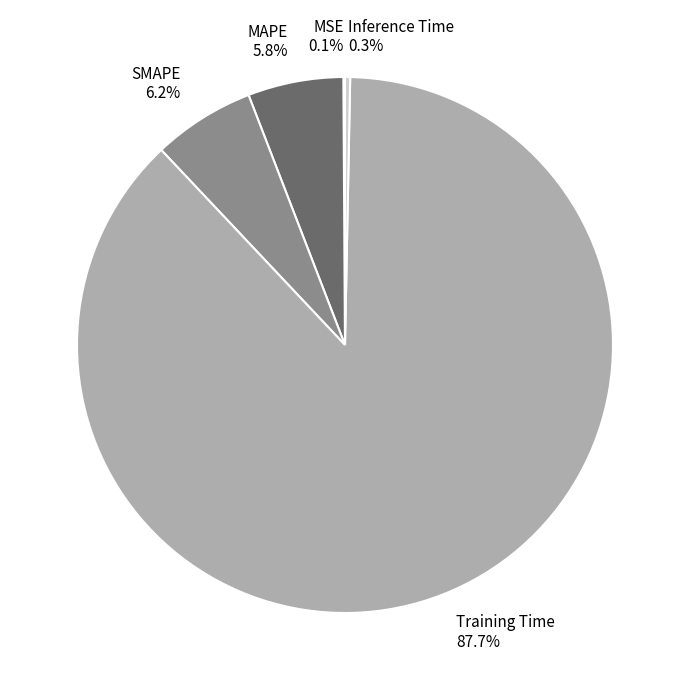

The Training Time slice represents 88% of the pie. True or false?

True